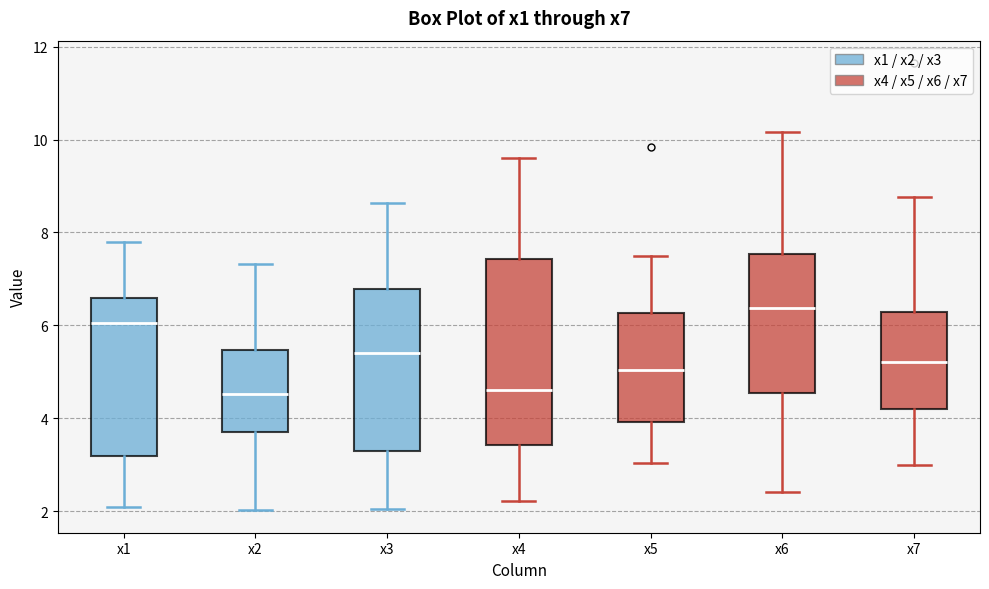

Reading left to right, transcribe this box plot: for each box, give where its median line is, the range the box spans, and where its two whiskers end, as read against the y-axis. The values are not printed on the chart, so give them approximately, as read against the axis.

x1: median 6.0, box 3.2 to 6.6, whiskers 2.0 to 7.8
x2: median 4.6, box 3.8 to 5.4, whiskers 2.0 to 7.4
x3: median 5.4, box 3.2 to 6.8, whiskers 2.0 to 8.6
x4: median 4.6, box 3.4 to 7.4, whiskers 2.2 to 9.6
x5: median 5.0, box 4.0 to 6.2, whiskers 3.0 to 7.4
x6: median 6.4, box 4.6 to 7.6, whiskers 2.4 to 10.2
x7: median 5.2, box 4.2 to 6.2, whiskers 3.0 to 8.8